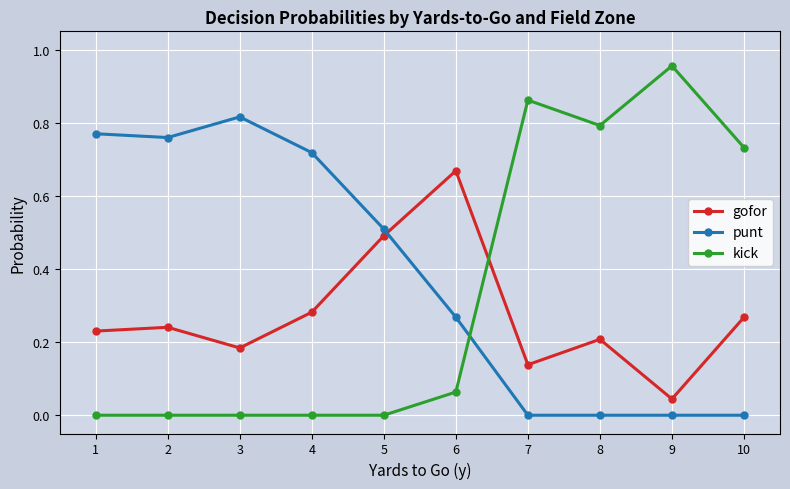

Rank the series by their maximum value, from lowest to highest.

gofor, punt, kick